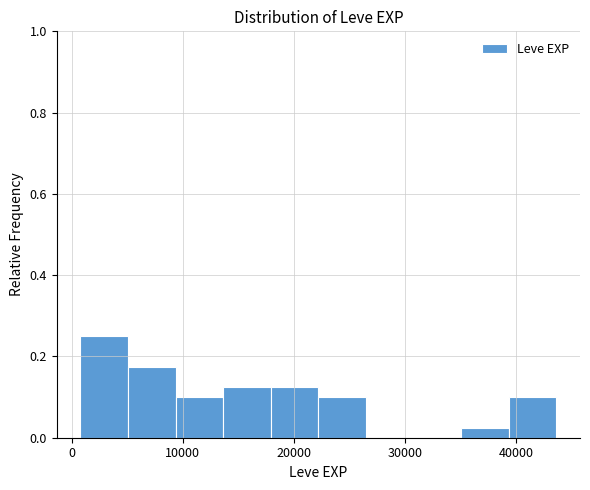

Reading left to right, list every bar in this chart as the range it spans on the x-axis followed by its height. Neither the bar edges nor the heights are printed on the chart, so give them approximately, as read against the axes.

1000 to 5000: 0.26
5000 to 9000: 0.18
9000 to 14000: 0.10
14000 to 18000: 0.12
18000 to 22000: 0.12
22000 to 26000: 0.10
26000 to 31000: 0
31000 to 35000: 0
35000 to 39000: 0.02
39000 to 44000: 0.10